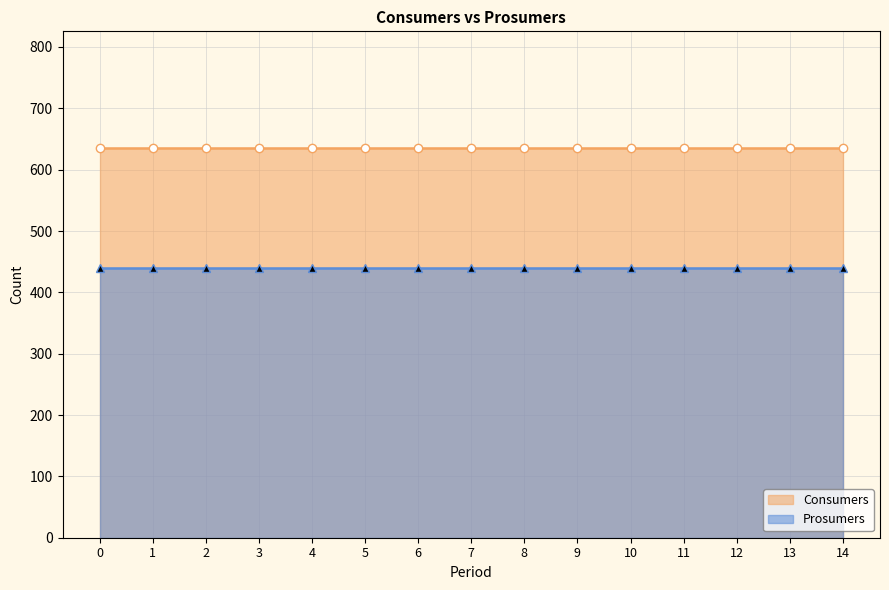

What are all the series names shown in the legend?

Consumers, Prosumers